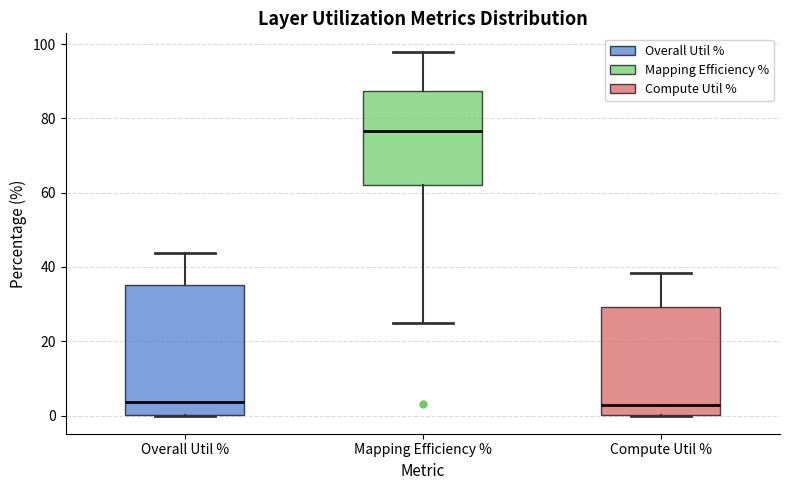

Reading left to right, transcribe this box plot: for each box, give where its median line is, the range the box spans, and where its two whiskers end, as read against the y-axis. The values are not printed on the chart, so give them approximately, as read against the axis.

Overall Util %: median 4, box 0 to 36, whiskers 0 to 44
Mapping Efficiency %: median 76, box 62 to 88, whiskers 26 to 98
Compute Util %: median 2, box 0 to 30, whiskers 0 to 38